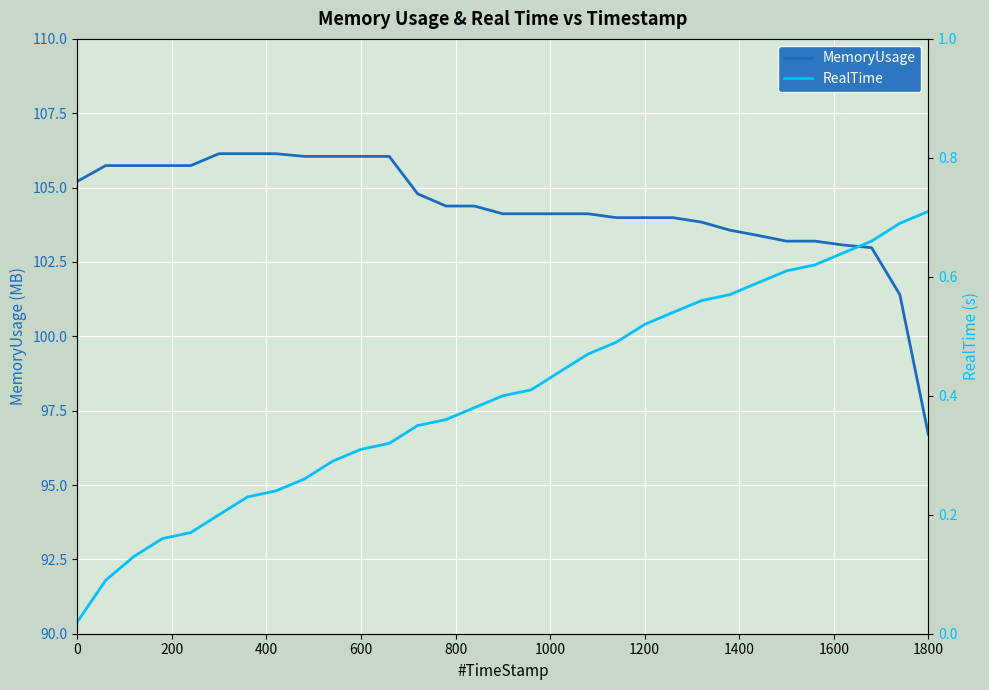

What is the minimum value for MemoryUsage?

96.7